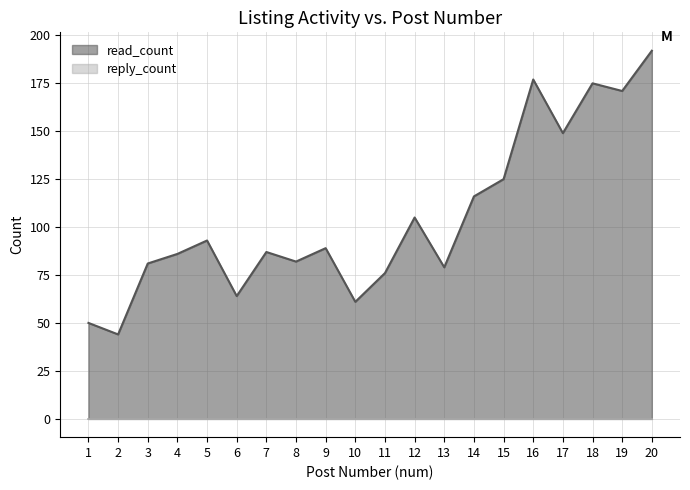

Reading left to right, what are all the values shown in this chart?

50	44	81	86	93	64	87	82	89	61	76	105	79	116	125	177	149	175	171	192